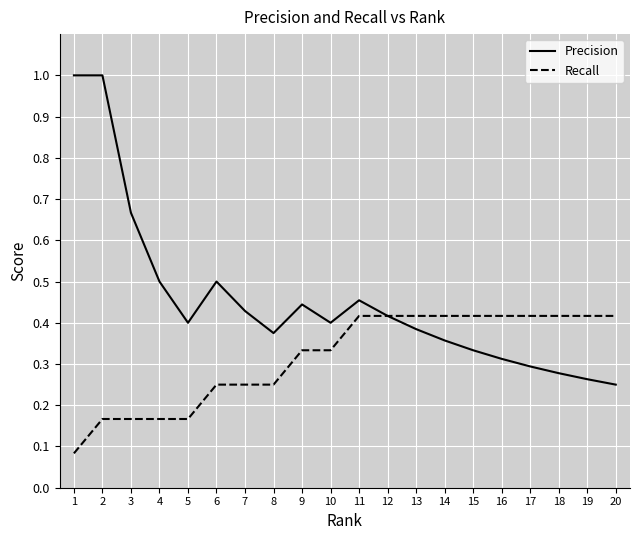

What are all the series names shown in the legend?

Precision, Recall